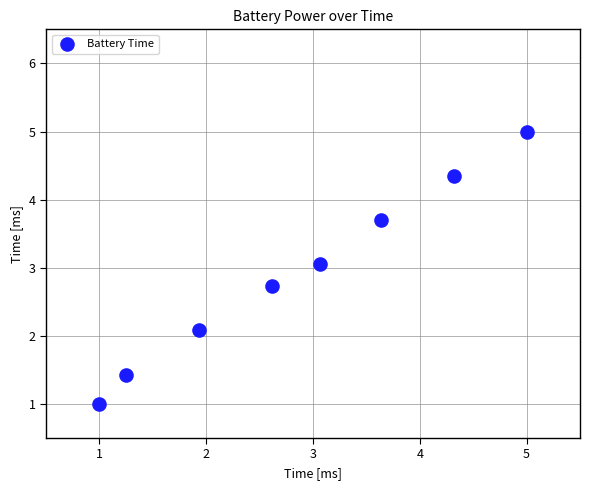

What is the average X value?

2.9